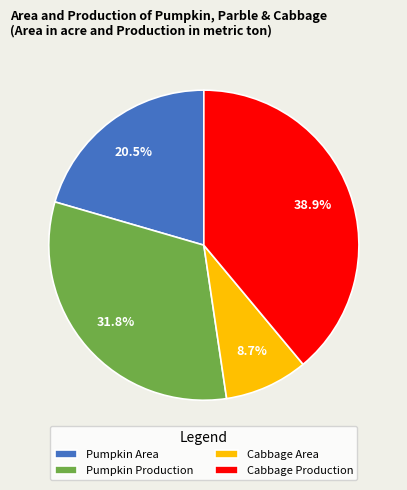

Which category has the biggest portion of the pie?

Cabbage Production